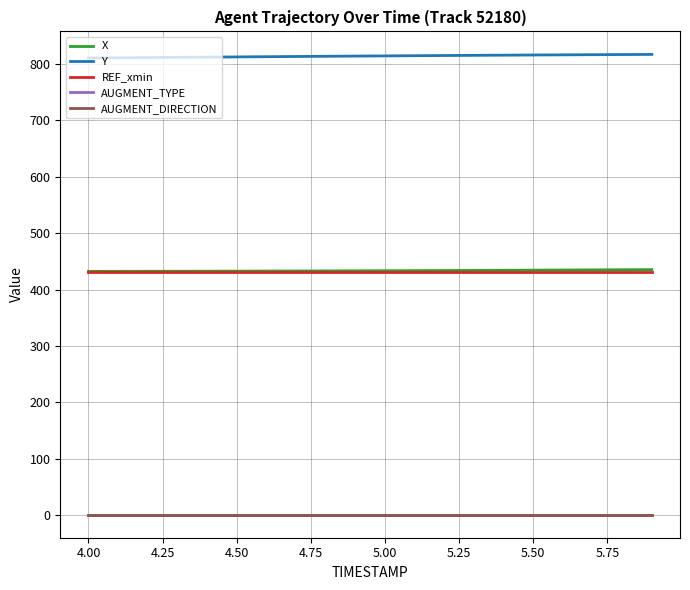

True or false: REF_xmin and AUGMENT_TYPE intersect in this chart.

False